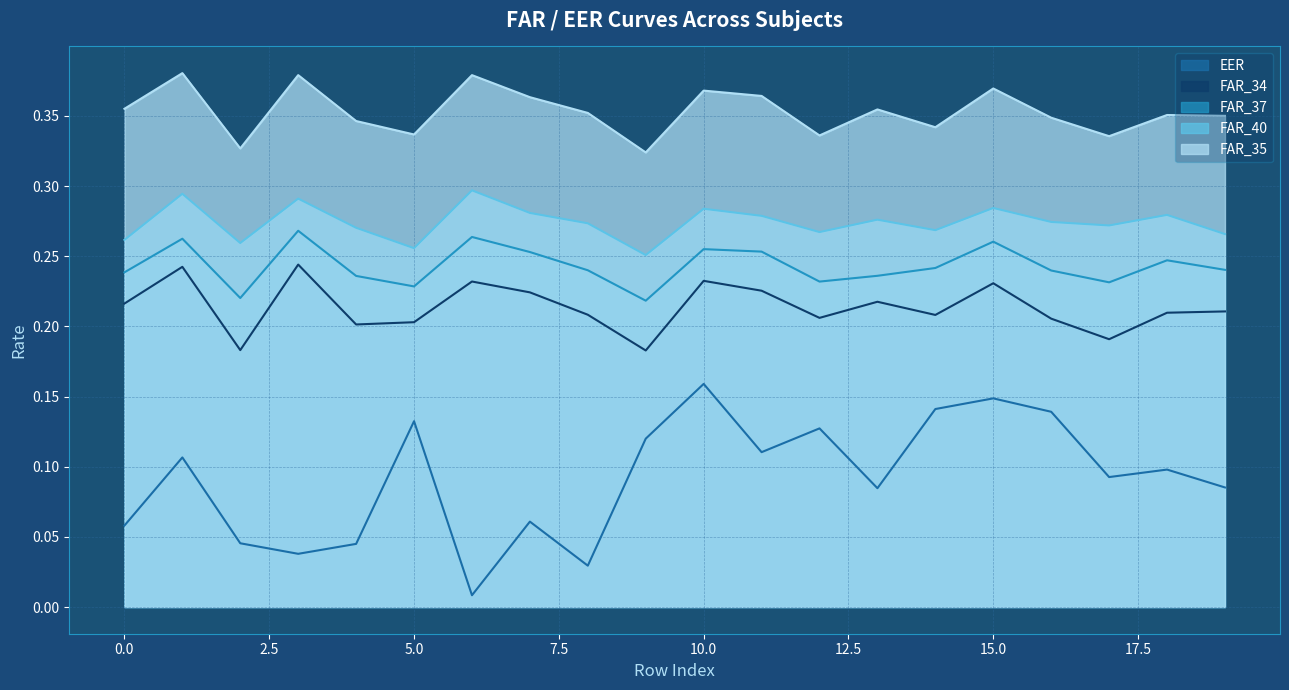

List the labels in order of EER value, largest first.

10, 15, 14, 16, 5, 12, 9, 11, 1, 18, 17, 19, 13, 7, 0, 2, 4, 3, 8, 6